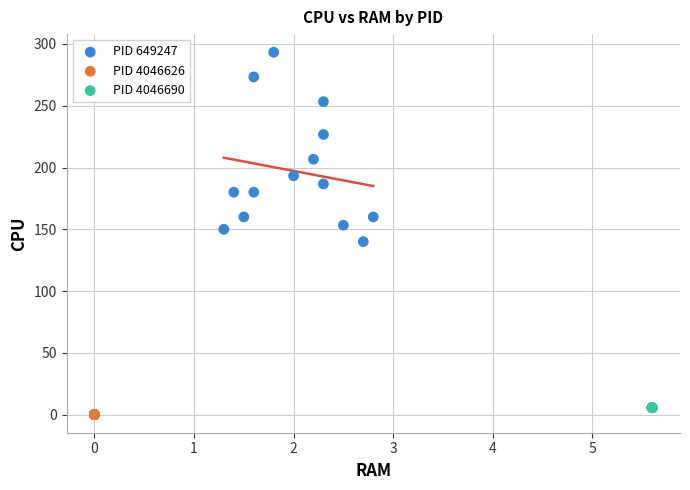

Which series reaches the maximum Y coordinate?

PID 649247